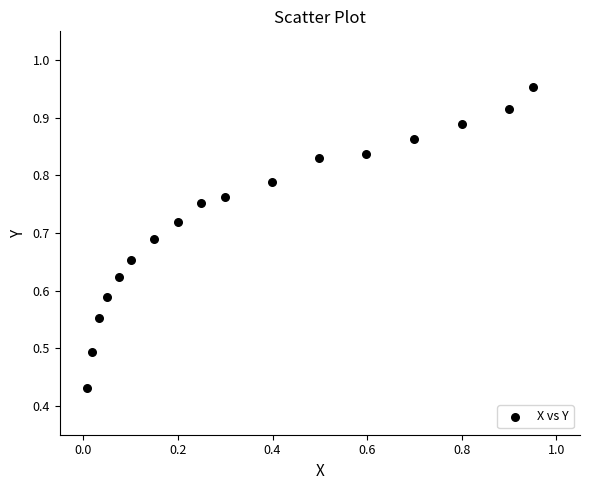

What is the range of Y values (max minus min)?

0.5